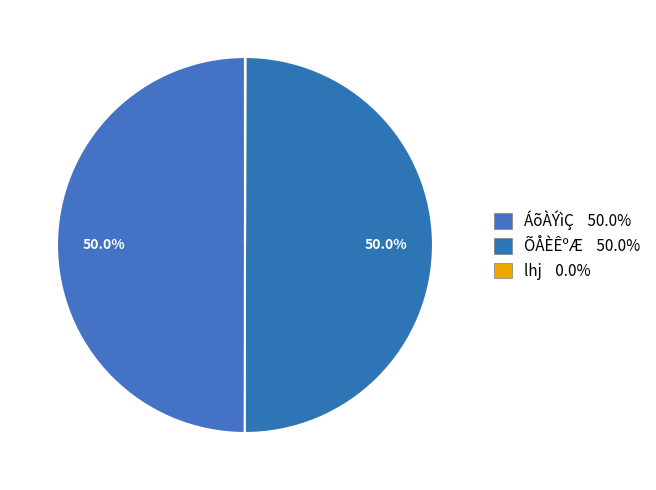

Is ÁõÀÝìÇ the majority of the pie?

No